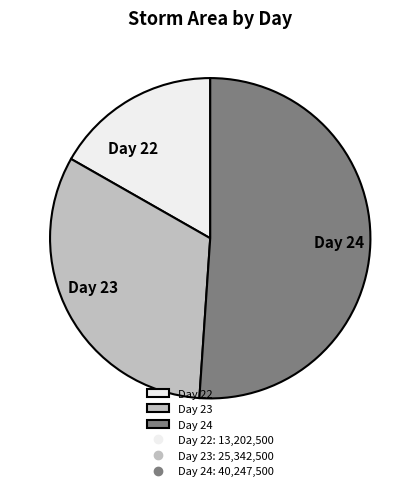

Is it true that Day 24 is 42% of the pie?

False